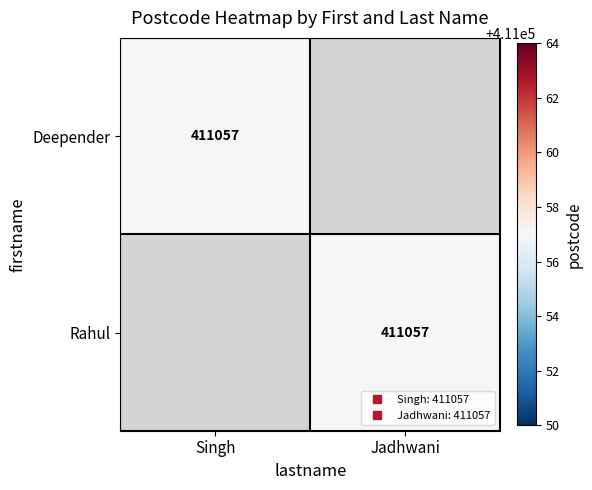

Which category has the highest value across all series?

Singh